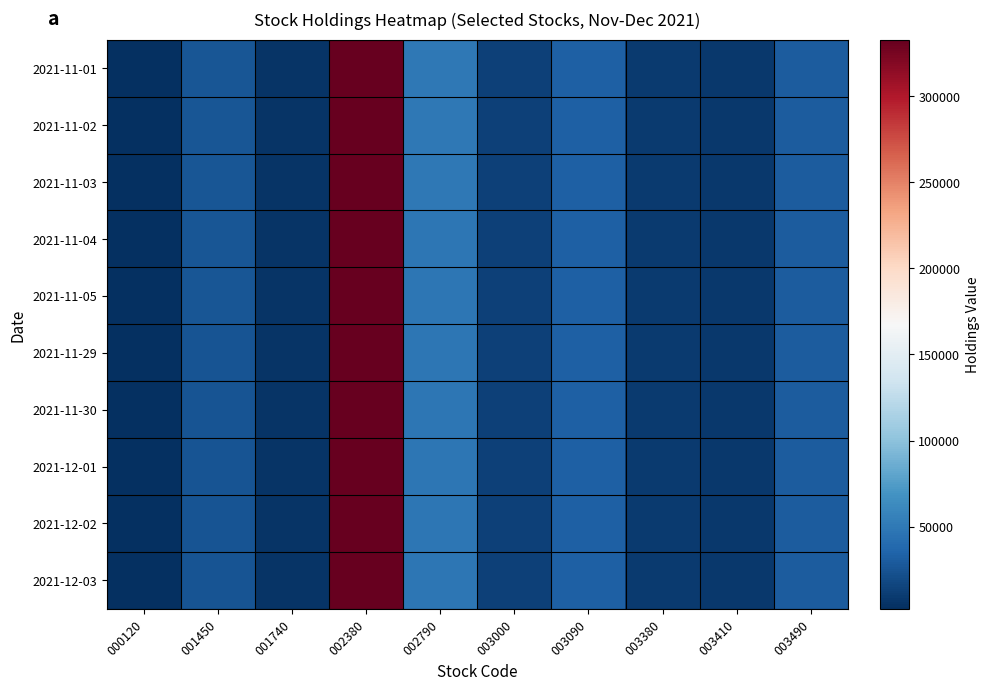

Reading left to right, extract all data points from this chart.

2021-11-01: 000120=2264	001450=25963	001740=5050	002380=332538	002790=49459	003000=12990	003090=32163	003380=9602	003410=7837	003490=30299
2021-11-02: 000120=2264	001450=25774	001740=5046	002380=332787	002790=49394	003000=12962	003090=32163	003380=9542	003410=7810	003490=30320
2021-11-03: 000120=2264	001450=26050	001740=5046	002380=332787	002790=49085	003000=12962	003090=32163	003380=9542	003410=7740	003490=30315
2021-11-04: 000120=2264	001450=26392	001740=5046	002380=332787	002790=48486	003000=12962	003090=32163	003380=9558	003410=7689	003490=30315
2021-11-05: 000120=2264	001450=25943	001740=5033	002380=332787	002790=48486	003000=12962	003090=32163	003380=9558	003410=7658	003490=30223
2021-11-29: 000120=2264	001450=25139	001740=5033	002380=332787	002790=48438	003000=12962	003090=32163	003380=9542	003410=7622	003490=29726
2021-11-30: 000120=2264	001450=25132	001740=5033	002380=332787	002790=48438	003000=12962	003090=32163	003380=9542	003410=7622	003490=29726
2021-12-01: 000120=2264	001450=25132	001740=5033	002380=332787	002790=48438	003000=12962	003090=32163	003380=9542	003410=7622	003490=29726
2021-12-02: 000120=2264	001450=25132	001740=5033	002380=332787	002790=48438	003000=12962	003090=32163	003380=9542	003410=7622	003490=29726
2021-12-03: 000120=2264	001450=25132	001740=5033	002380=332787	002790=48438	003000=12962	003090=32163	003380=9542	003410=7622	003490=29726